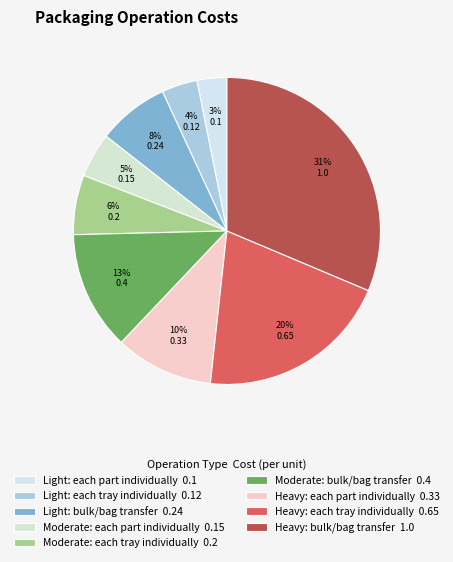

Rank the categories by value from lowest to highest.

Light: each part individually, Light: each tray individually, Moderate: each part individually, Moderate: each tray individually, Light: bulk/bag transfer, Heavy: each part individually, Moderate: bulk/bag transfer, Heavy: each tray individually, Heavy: bulk/bag transfer